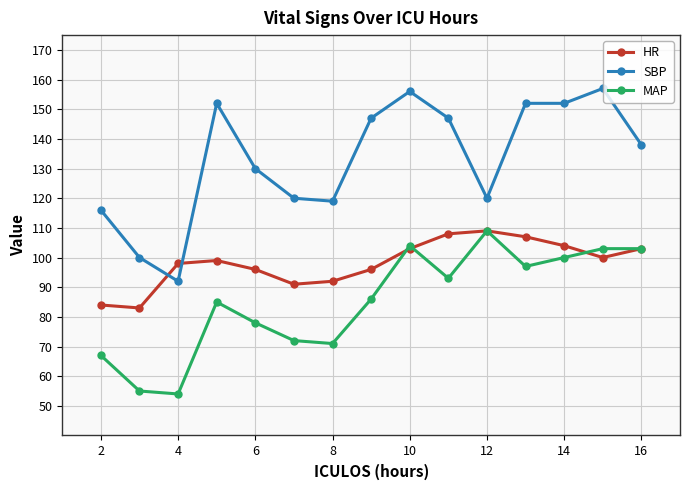

Rank the series by their average value, from lowest to highest.

MAP, HR, SBP